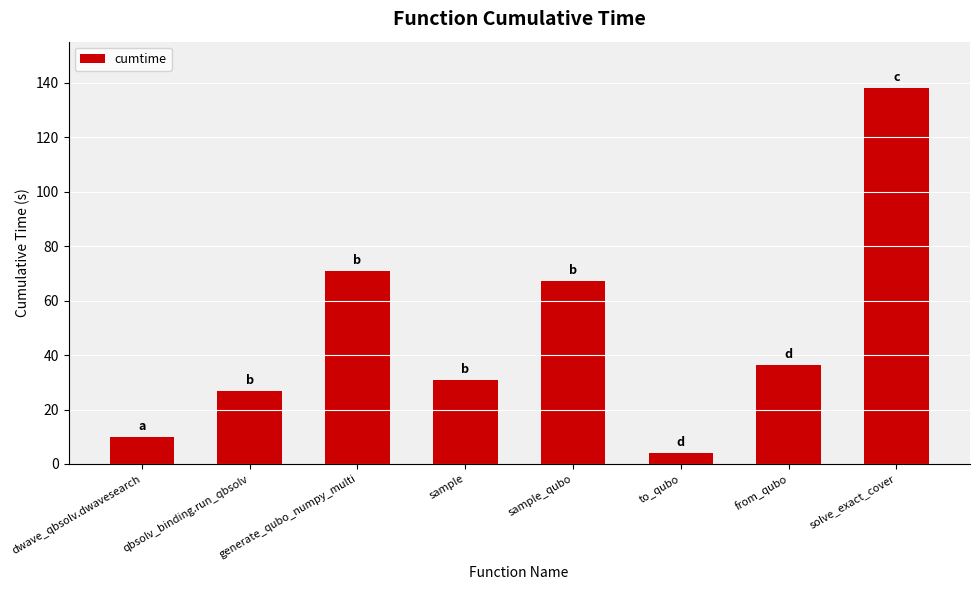

What is the minimum value shown in the chart?

4.0